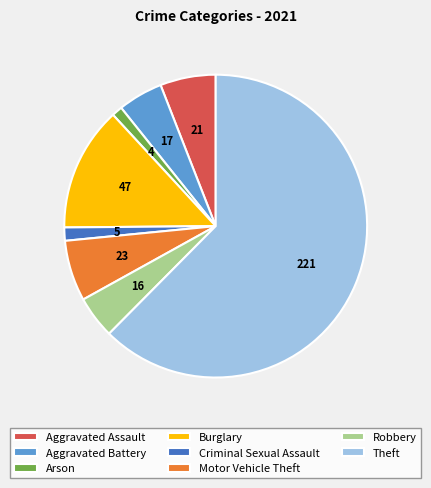

Is there a majority slice in this chart?

Yes